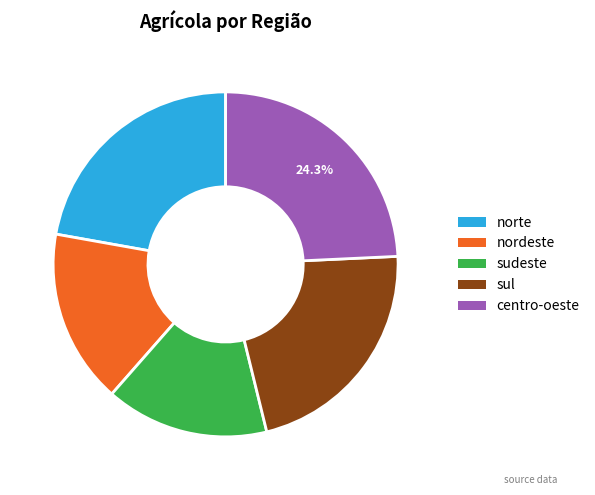

What percentage is the sudeste slice, to the nearest percent?

15%